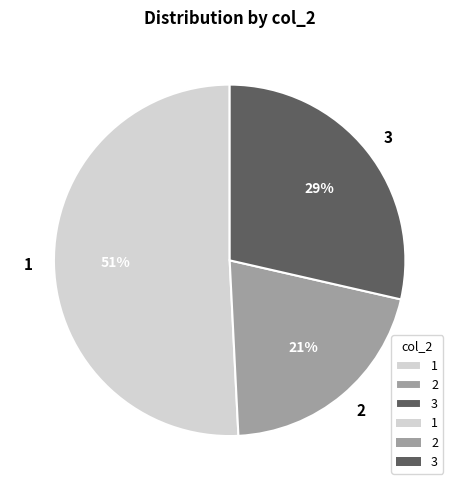

Approximately how many times larger is the value at 2 compared to 3?

0.7